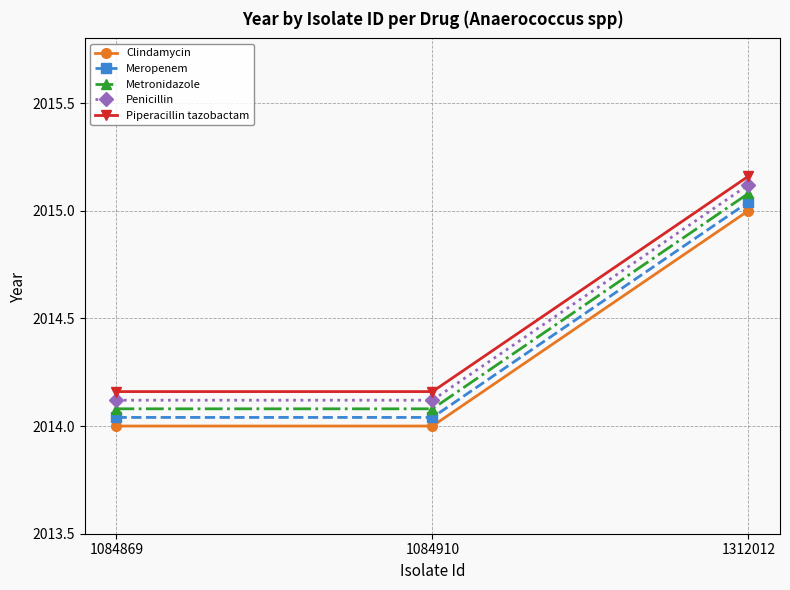

What is the highest value of the Metronidazole series?

2015.1